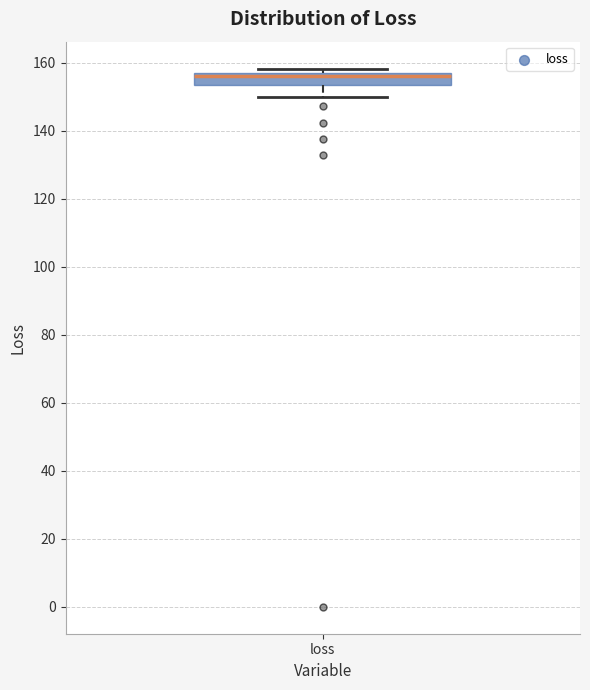

Transcribe this box plot: give where the median line is, the range the box spans, and where the two whiskers end, as read against the y-axis. The values are not printed on the chart, so give them approximately, as read against the axis.

median 156, box 154 to 158, whiskers 150 to 158 (just above the box's upper edge)